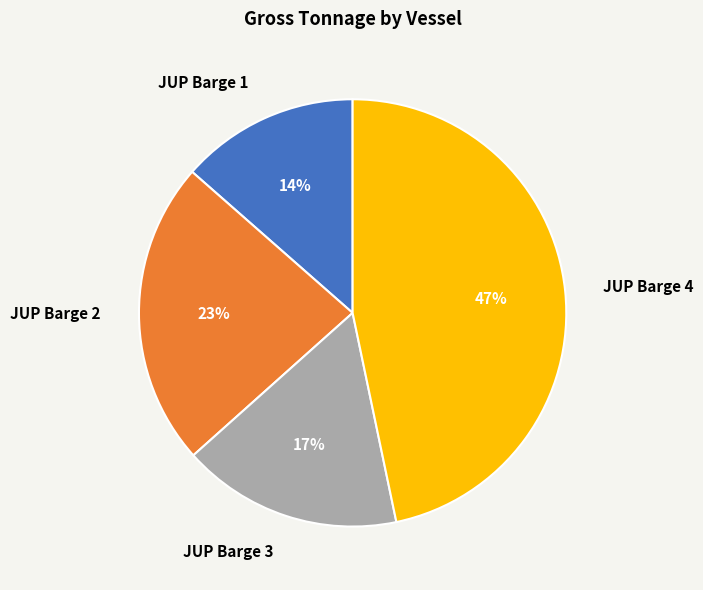

Does JUP Barge 4 account for over 50% of the chart?

No